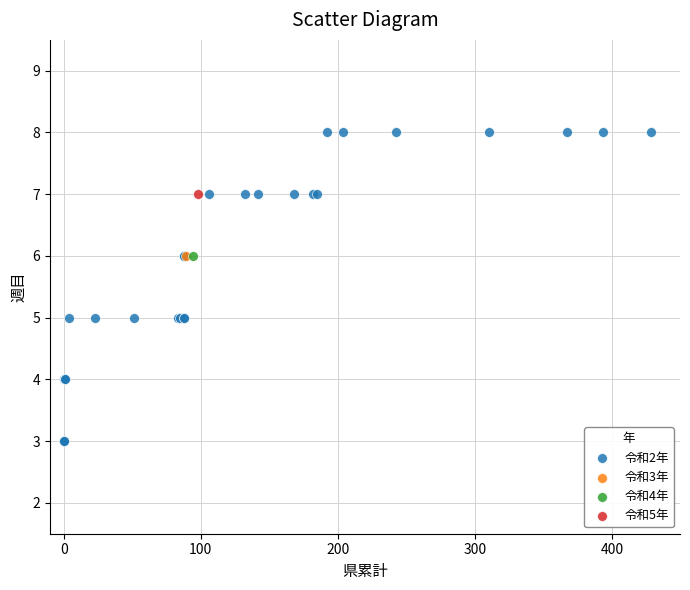

What are all the series names shown in the legend?

令和2年, 令和3年, 令和4年, 令和5年